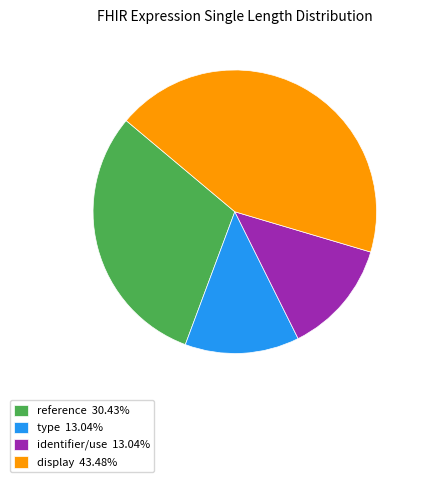

Combined, do type 13.04% and reference 30.43% account for over 50%?

No